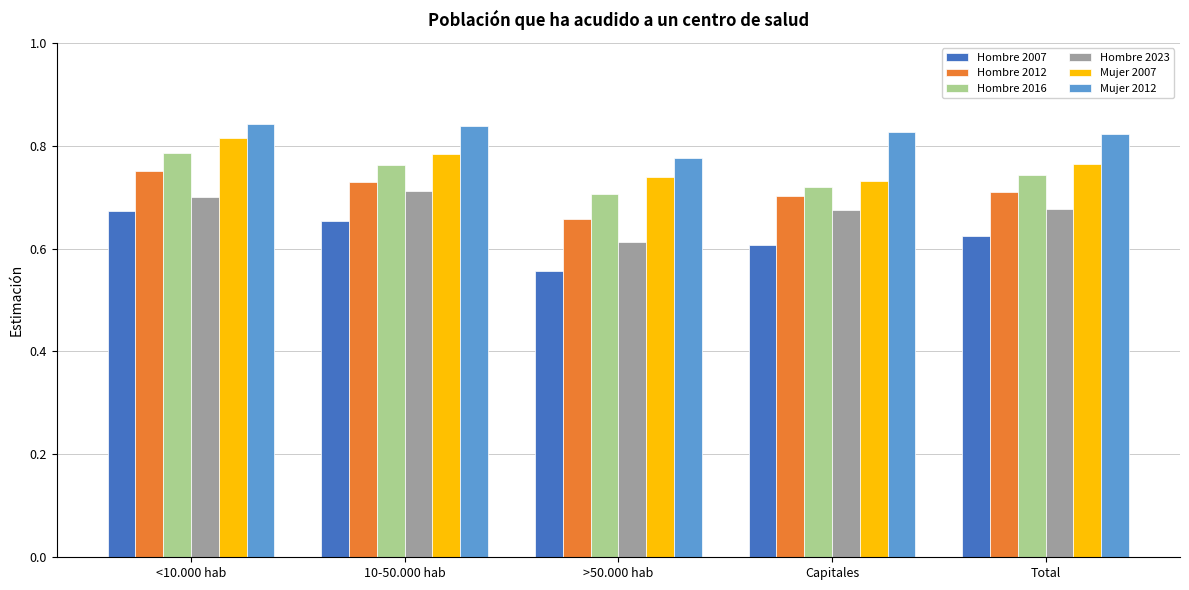

True or false: Mujer 2012 has a value of 0.2 at Total.

False